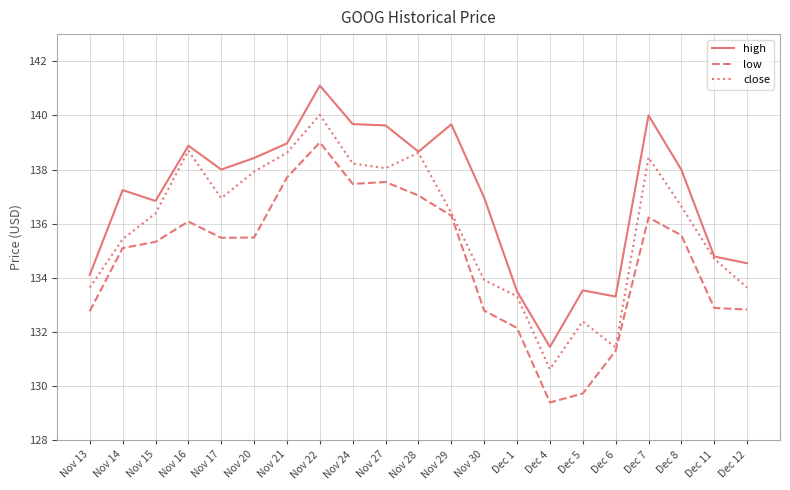

What position from the right is Dec 12?

1